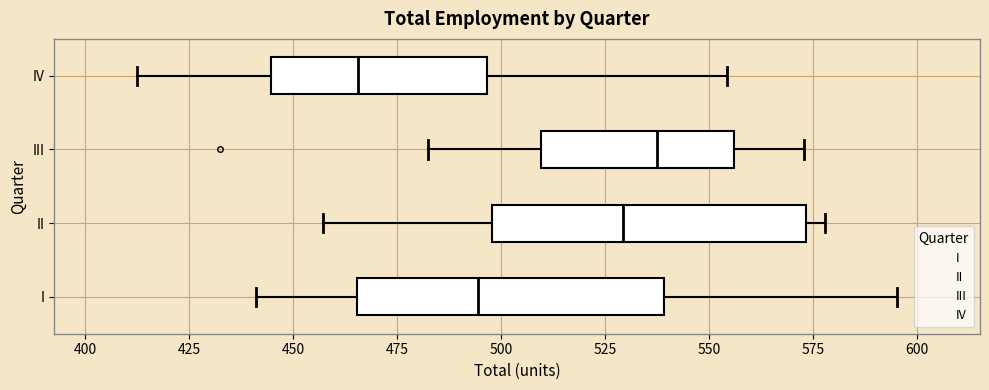

Reading bottom to top, read every box against the x-axis: the position of its median line, the range the box covers, and the ends of its whiskers. The values are not printed on the chart, so give them approximately, as read against the axis.

I: median 495, box 465 to 540, whiskers 440 to 595
II: median 530, box 500 to 575, whiskers 455 to 580
III: median 540, box 510 to 555, whiskers 480 to 575
IV: median 465, box 445 to 495, whiskers 415 to 555